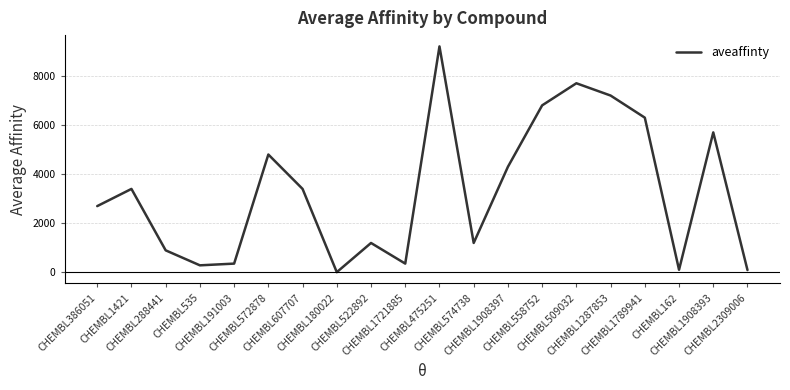

What is the change in value from CHEMBL386051 to CHEMBL288441?

-1800